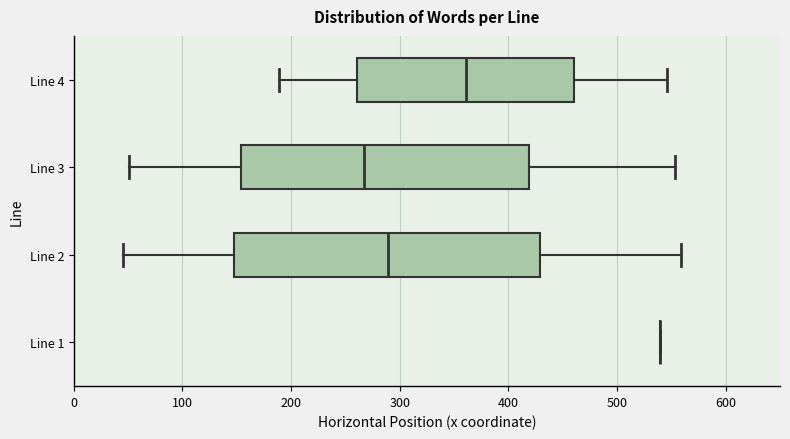

Which box is the widest, from its left edge to its right edge?

Line 2